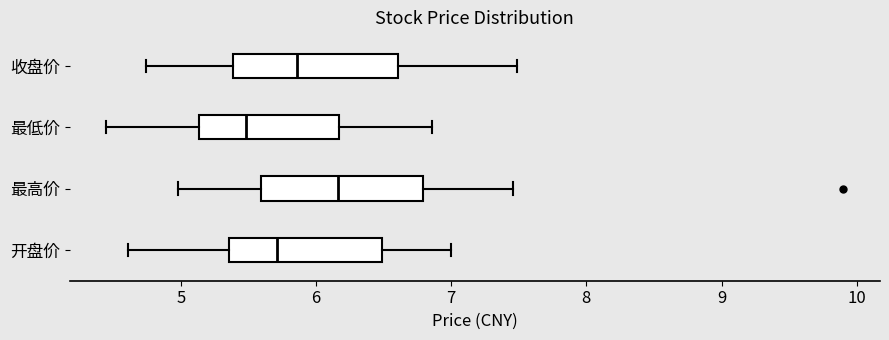

Reading bottom to top, read every box against the x-axis: the position of its median line, the range the box covers, and the ends of its whiskers. The values are not printed on the chart, so give them approximately, as read against the axis.

开盘价: median 5.7, box 5.4 to 6.5, whiskers 4.6 to 7.0
最高价: median 6.2, box 5.6 to 6.8, whiskers 5.0 to 7.5
最低价: median 5.5, box 5.1 to 6.2, whiskers 4.5 to 6.9
收盘价: median 5.9, box 5.4 to 6.6, whiskers 4.7 to 7.5